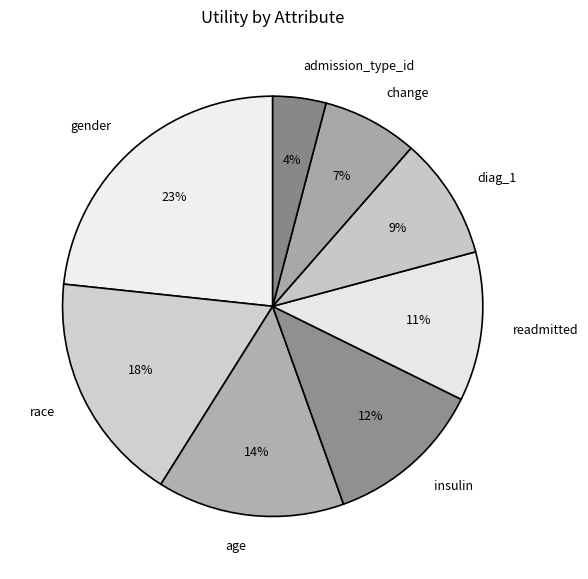

Does insulin account for over 50% of the chart?

No